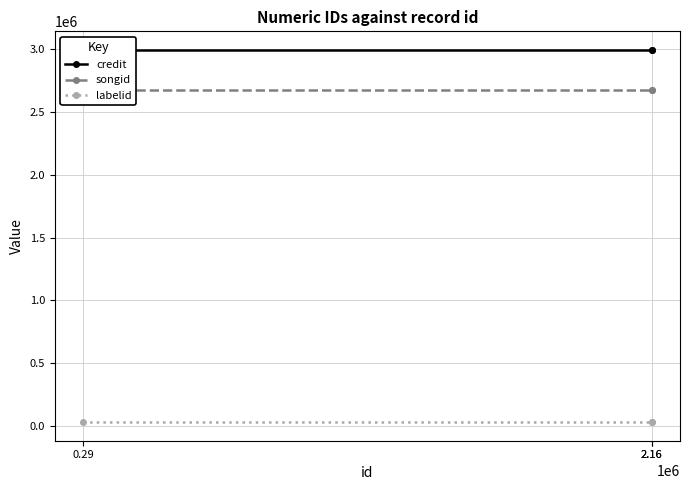

Rank the series by their maximum value, from lowest to highest.

labelid, songid, credit